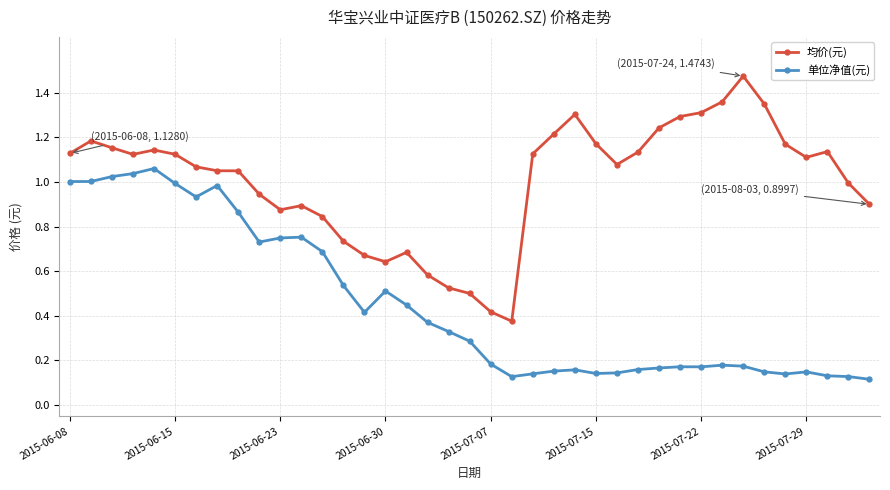

True or false: 均价(元) and 单位净值(元) cross at least once.

False